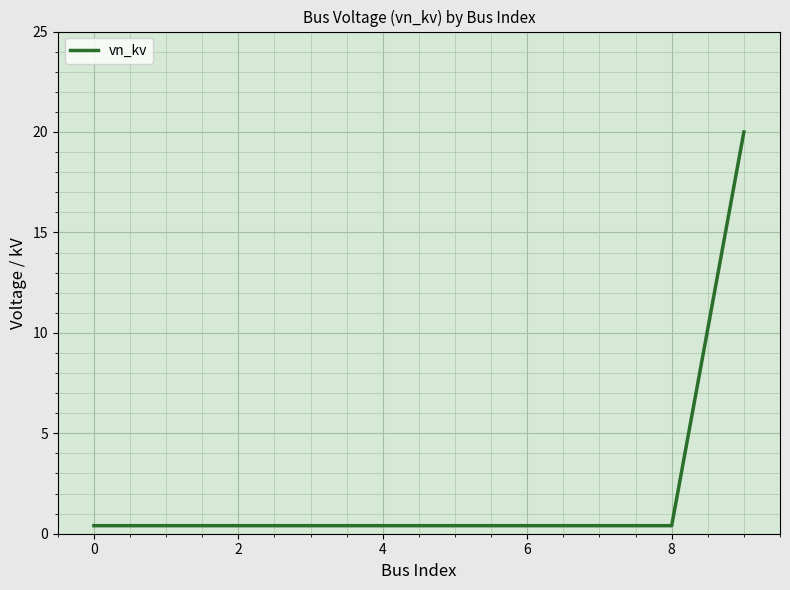

What is the difference between the maximum and minimum values?

19.6